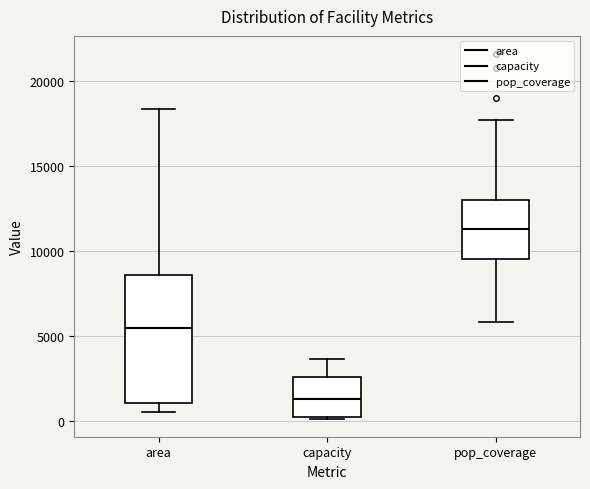

Which box is the tallest, from its lower edge to its upper edge?

area